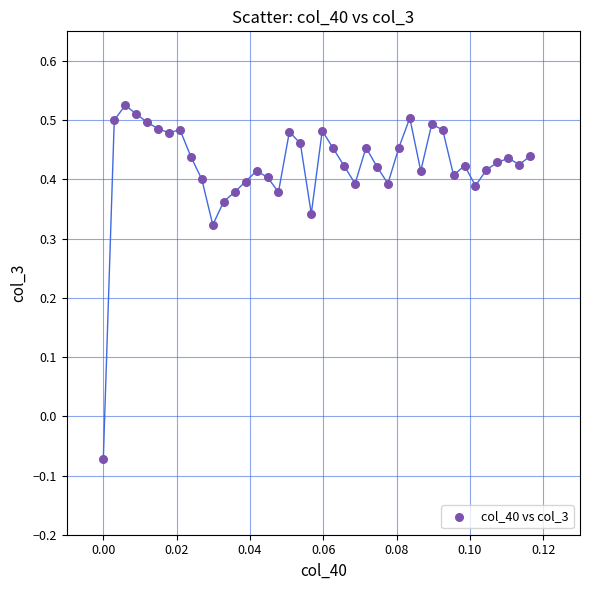

What is the range of Y values (max minus min)?

0.6